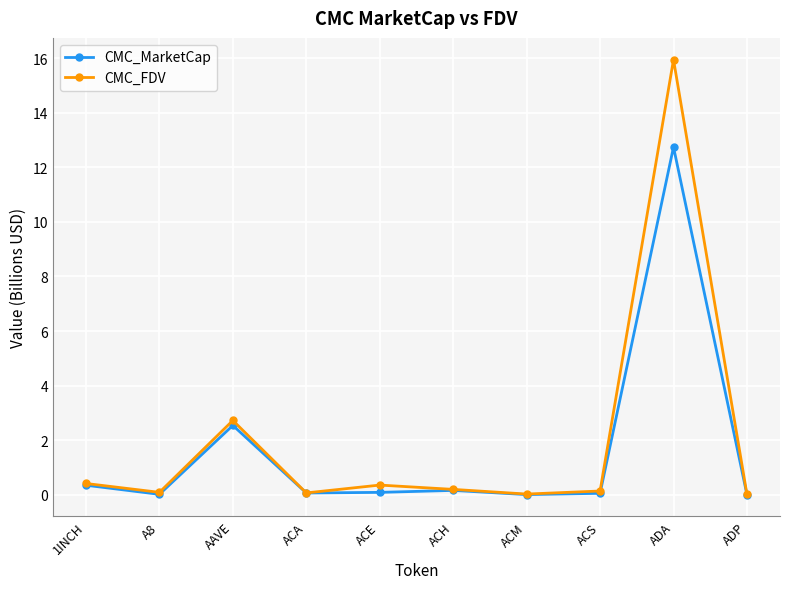

What is the total value across all series at AAVE?

5.3